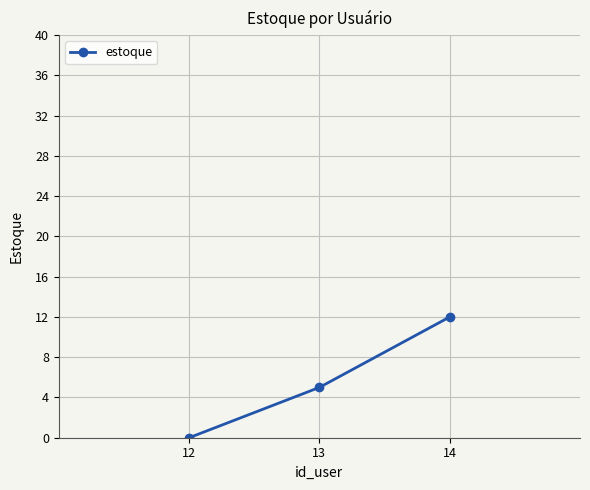

What value does the data have at 14, to the nearest 10?

10